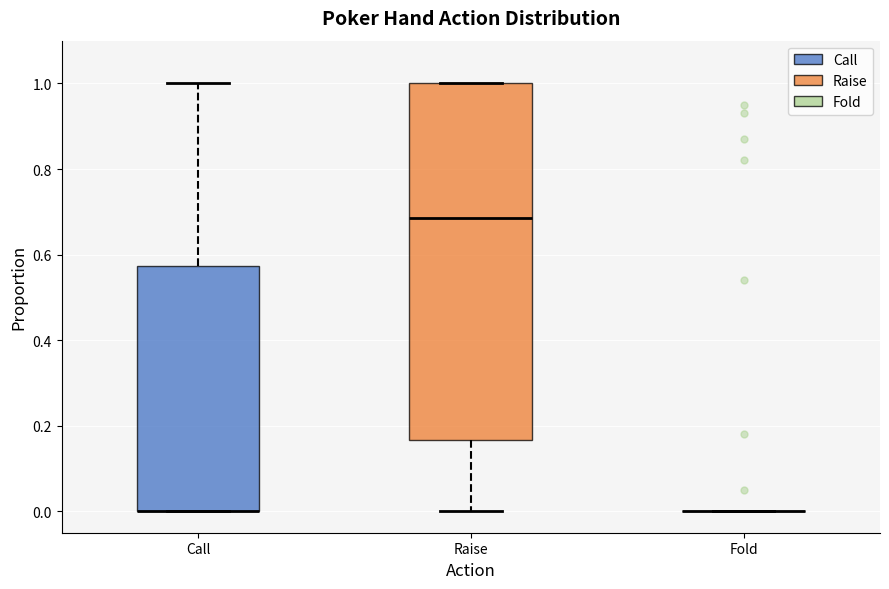

Reading left to right, transcribe this box plot: for each box, give where its median line is, the range the box spans, and where its two whiskers end, as read against the y-axis. The values are not printed on the chart, so give them approximately, as read against the axis.

Call: median 0.00 (drawn on the box's lower edge), box 0.00 to 0.58, whiskers 0.00 to 1.00
Raise: median 0.68, box 0.16 to 1.00, whiskers 0.00 to 1.00
Fold: box collapsed to a line at 0.00, whiskers 0.00 to 0.00